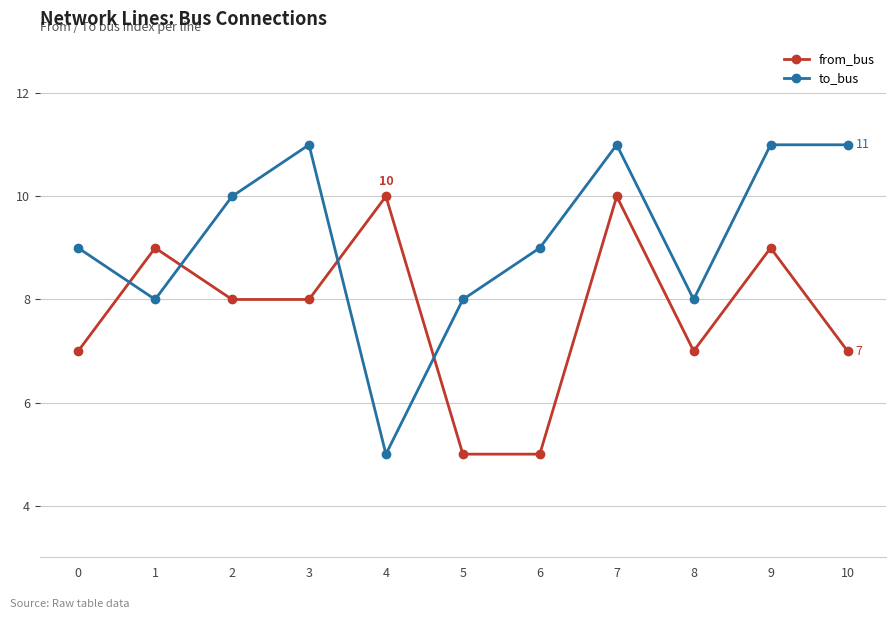

At which category is the sum across all series the highest?

7